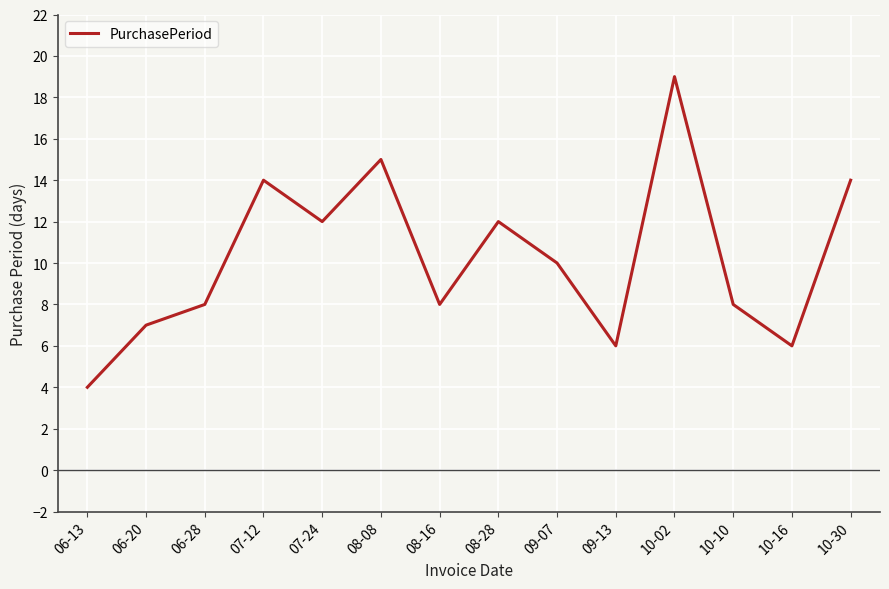

What is the difference between the maximum and minimum values?

15